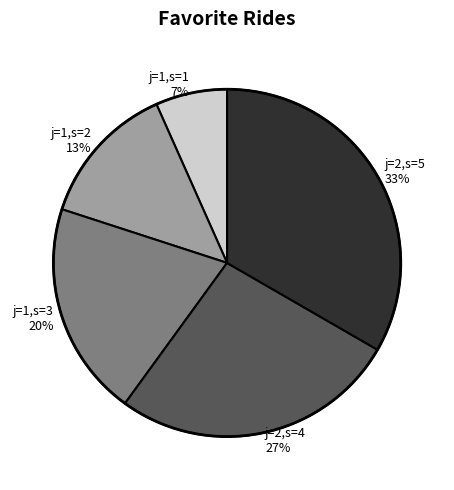

What is the ratio of the value at j=1,s=1 to the value at j=1,s=3?

0.3